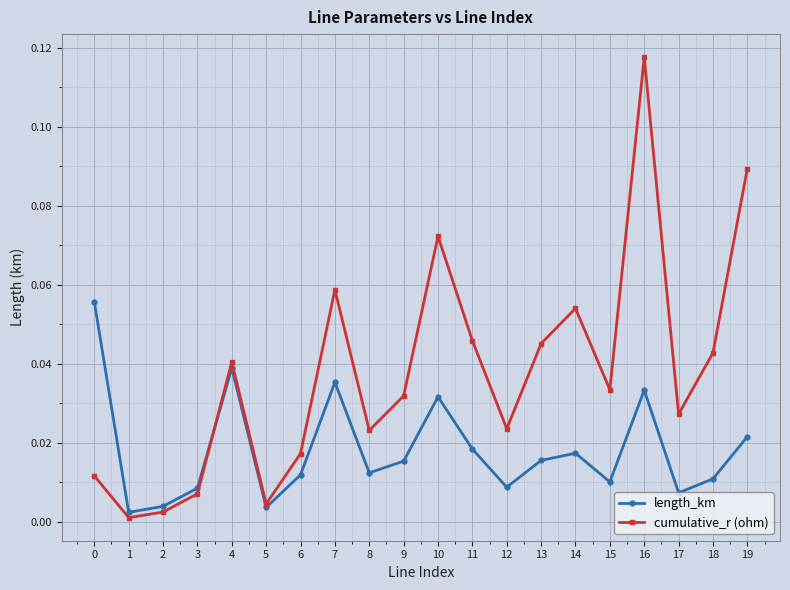

At 15, list the series in order from largest to smallest.

cumulative_r (ohm), length_km